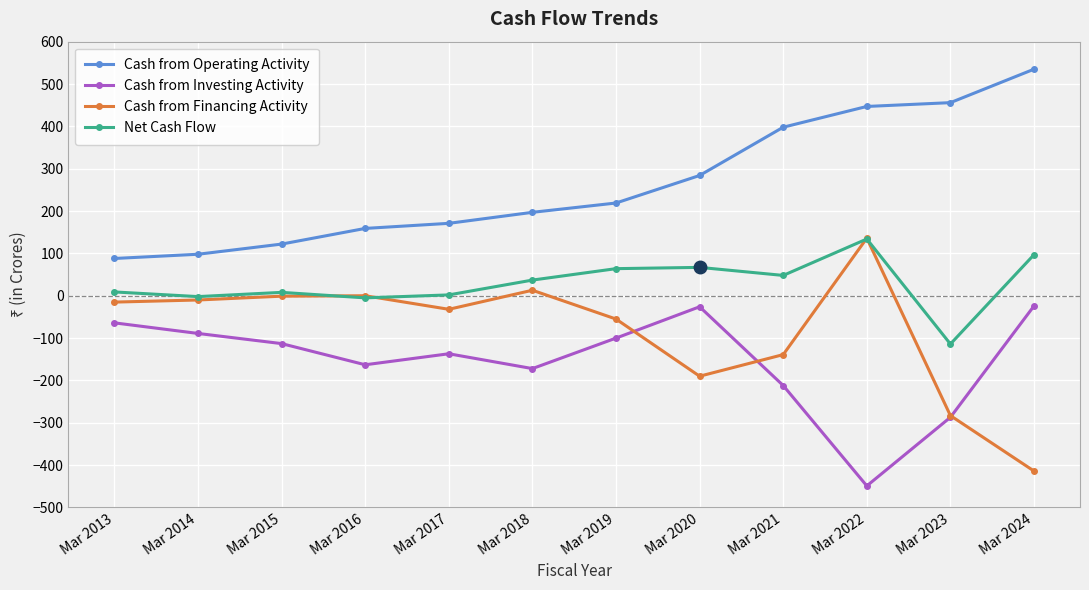

At Mar 2021, list the series in order from smallest to largest.

Cash from Investing Activity, Cash from Financing Activity, Net Cash Flow, Cash from Operating Activity